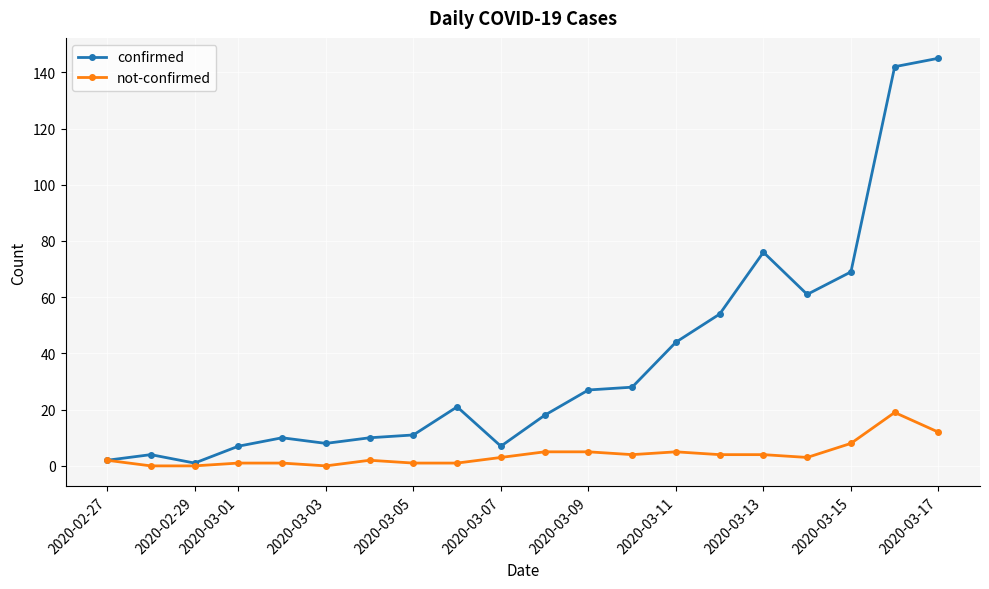

Rank the series by their maximum value, from lowest to highest.

not-confirmed, confirmed